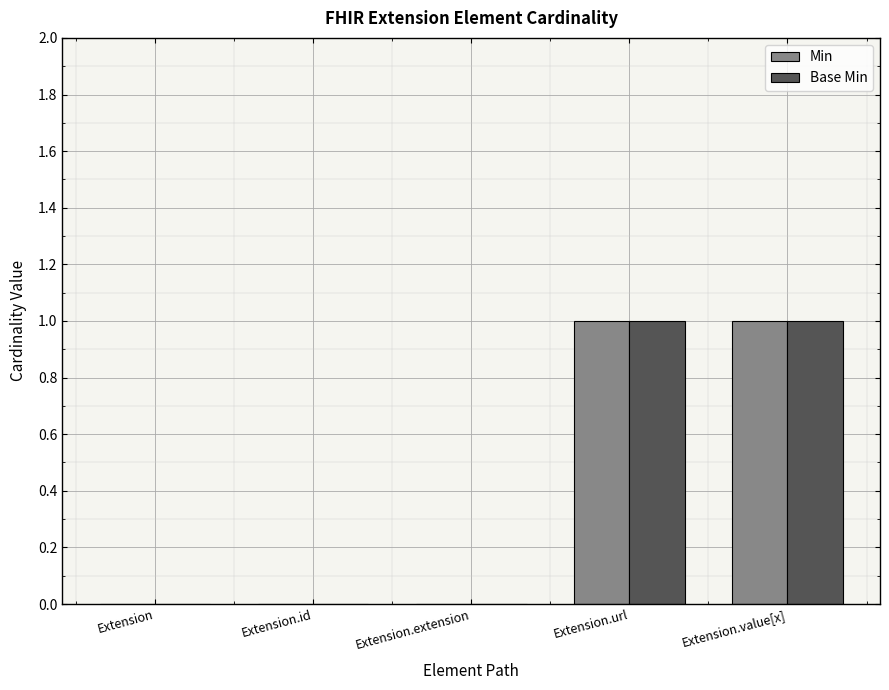

The value of Min at Extension.id is 0. True or false?

True